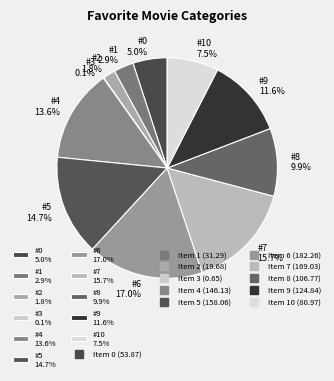

Is there any slice that represents more than half of the pie?

No